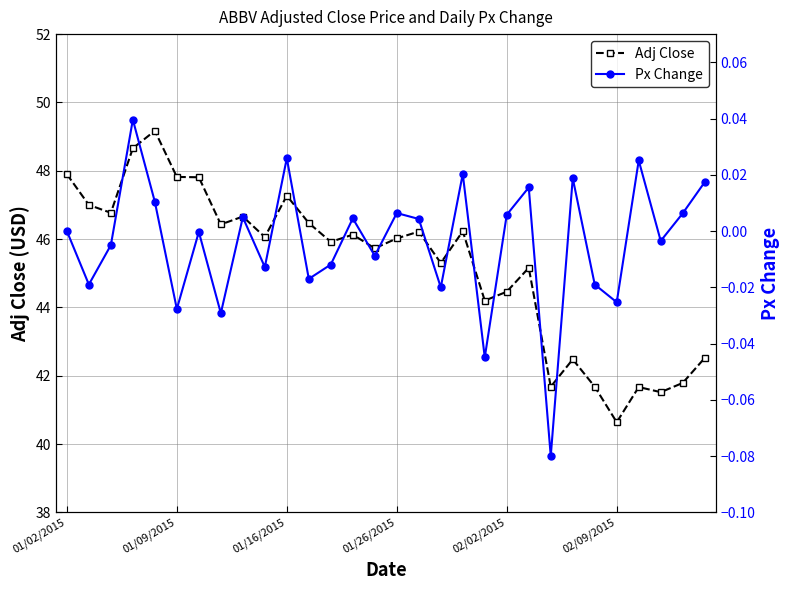

How many values in the Px Change series are below 0?

15